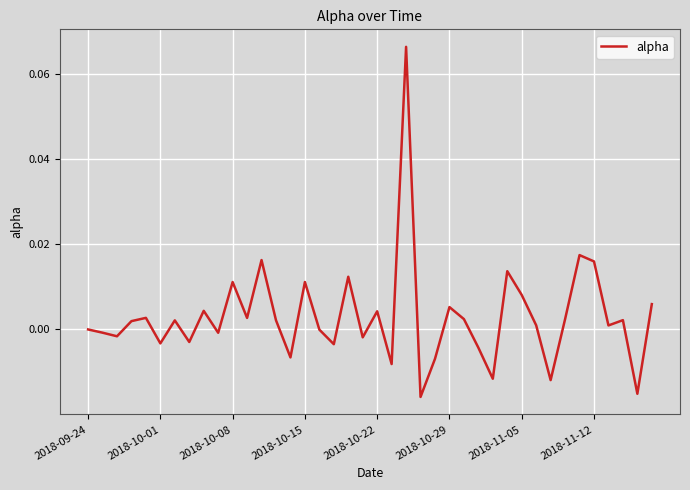

How many lines are shown in the chart?

1